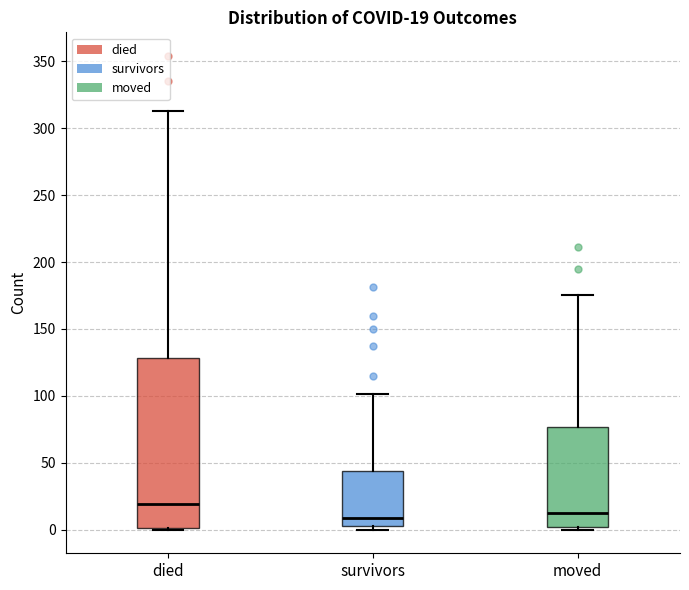

Which box is the tallest, from its lower edge to its upper edge?

died